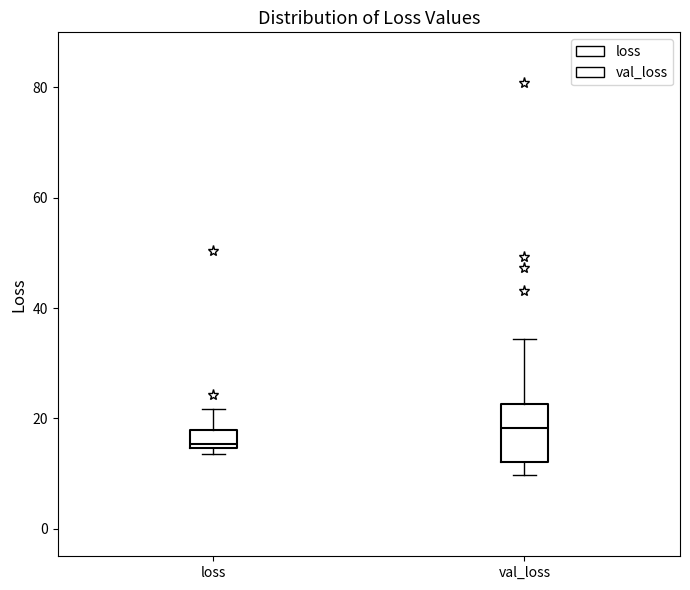

Where does the median line of the box for val_loss sit on the y-axis? The values are not printed on the chart, so give them approximately, as read against the axis.

18